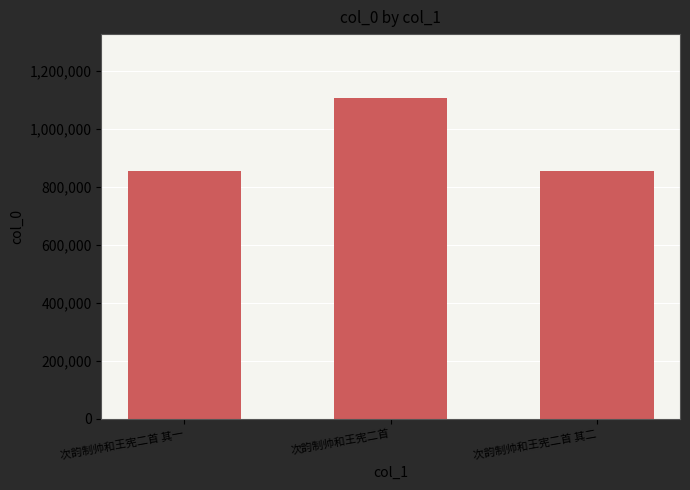

The chart shows a value of 1105740 at 次韵制帅和王宪二首. True or false?

True